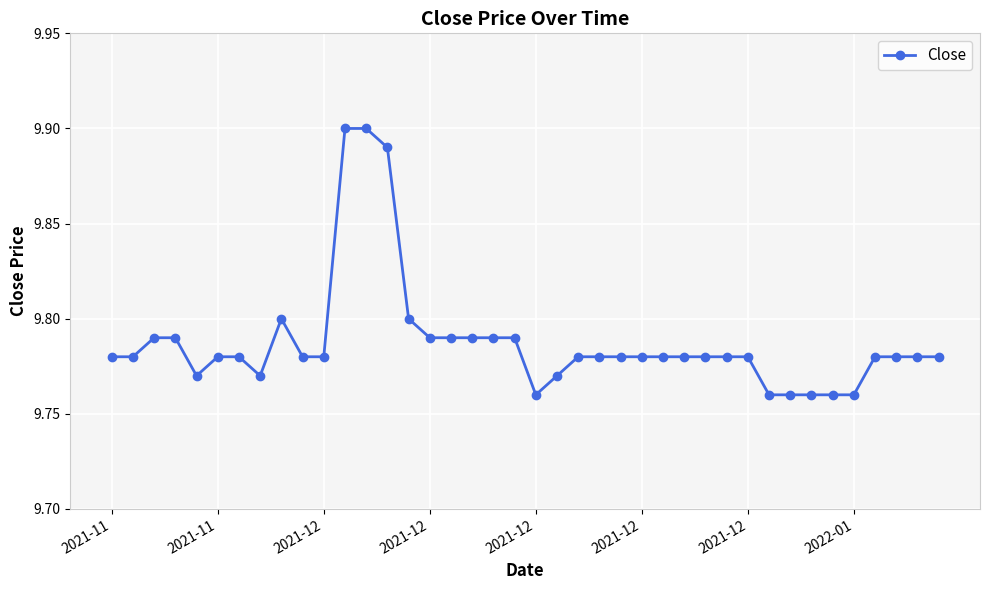

What is the sum of all values?

391.5